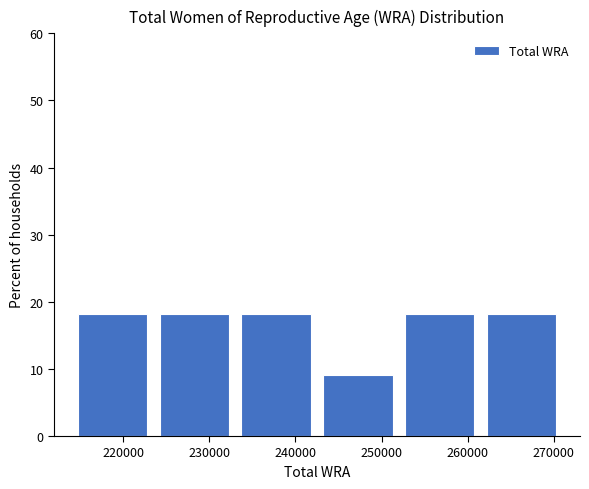

Reading left to right, transcribe this chart: for each bar, give the range it covers on the x-axis and its height. Neither the bar edges nor the heights are printed on the chart, so give them approximately, as read against the axes.

214000 to 223500: 18
223500 to 233000: 18
233000 to 242500: 18
242500 to 252000: 9
252000 to 261500: 18
261500 to 271000: 18